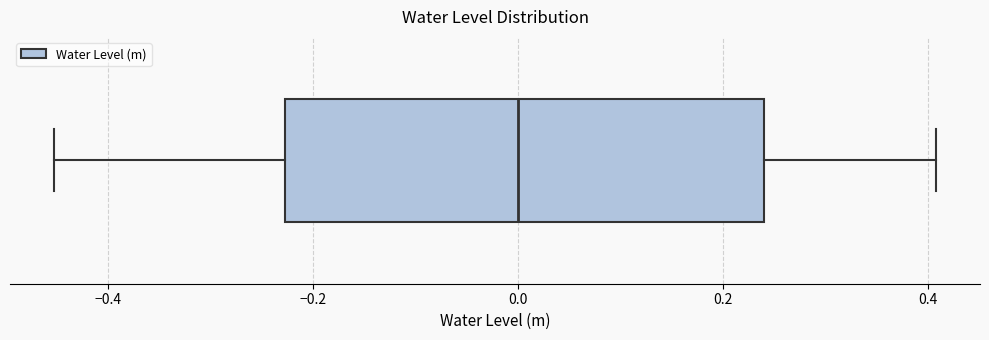

Read this box plot against the x-axis: the position of the median line, the range covered by the box, and the ends of both whiskers. The values are not printed on the chart, so give them approximately, as read against the axis.

median 0.00, box -0.22 to 0.24, whiskers -0.46 to 0.40